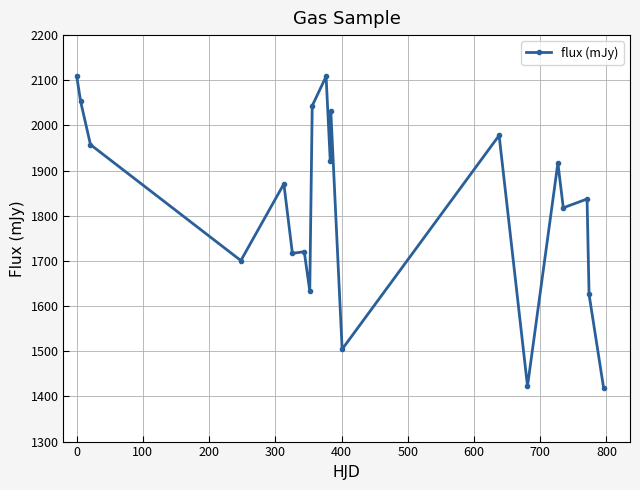

What is the value of the 10th point from the left?

2108.6